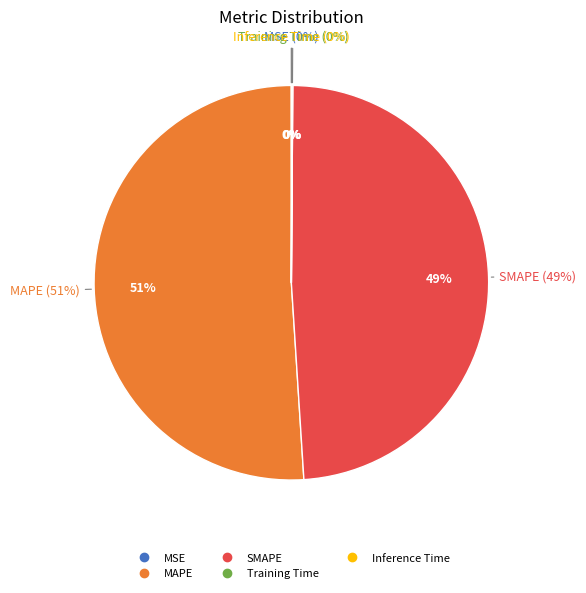

Rank the categories by value from highest to lowest.

MAPE, SMAPE, Inference Time, Training Time, MSE